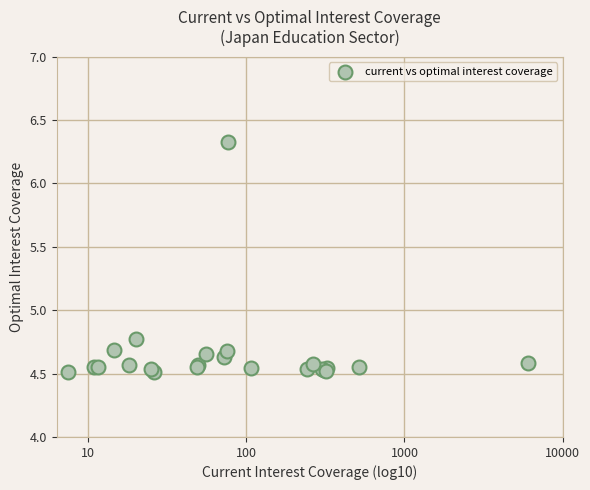

What Y value in the scatter plot is closest to 5?

4.8